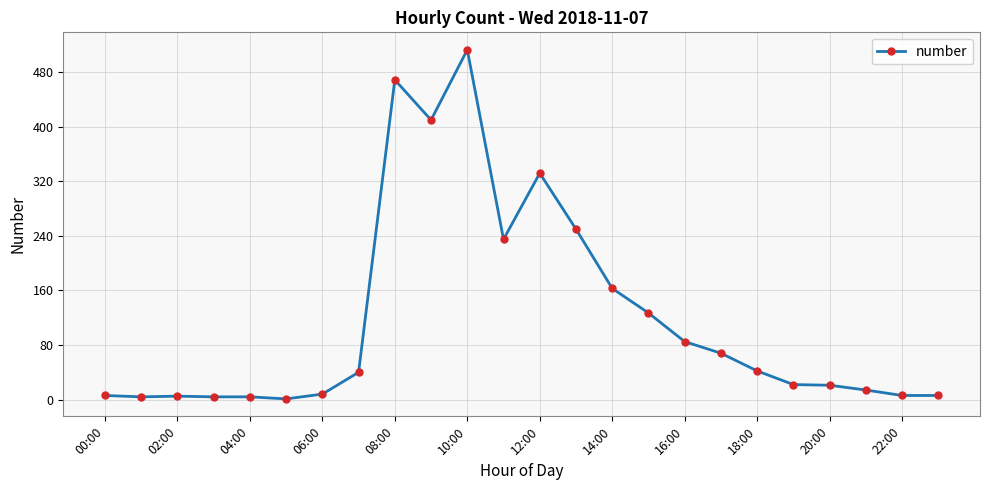

What is the greatest value displayed?

513